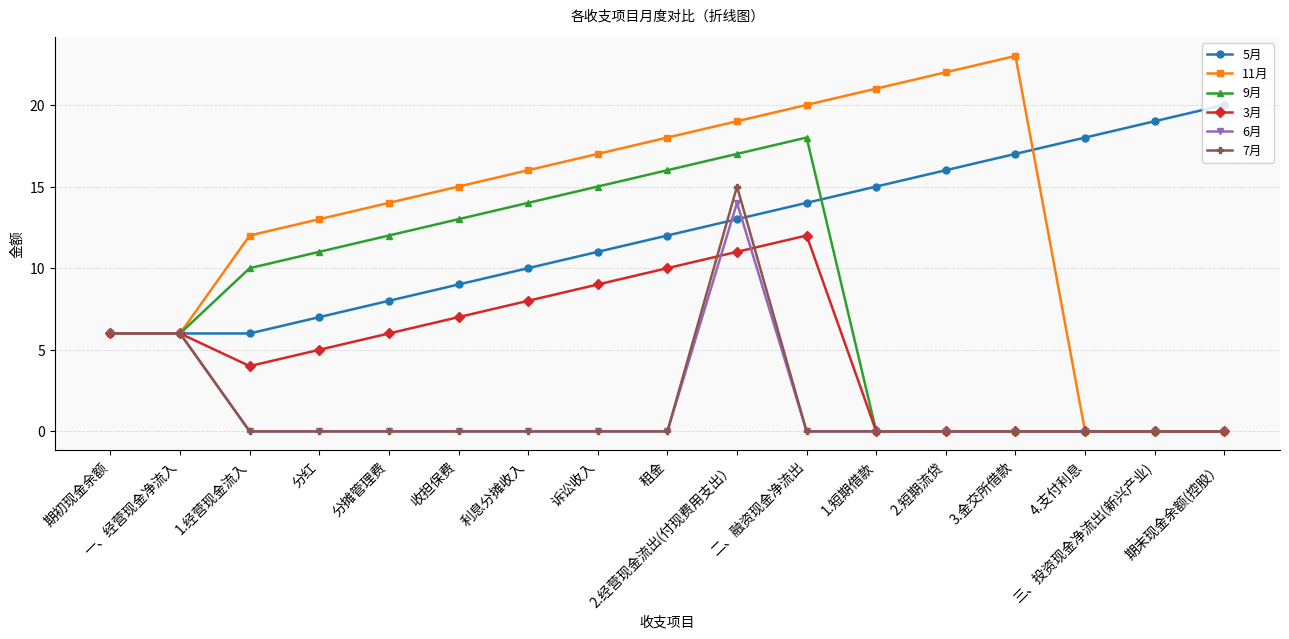

At how many categories does at least one series exceed 3?

17